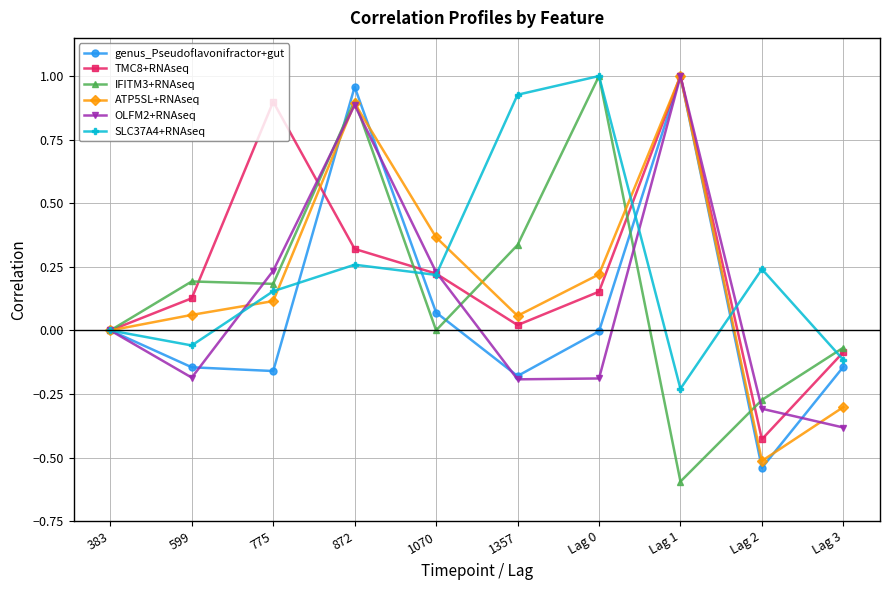

Which category has the lowest value across all series?

Lag 1